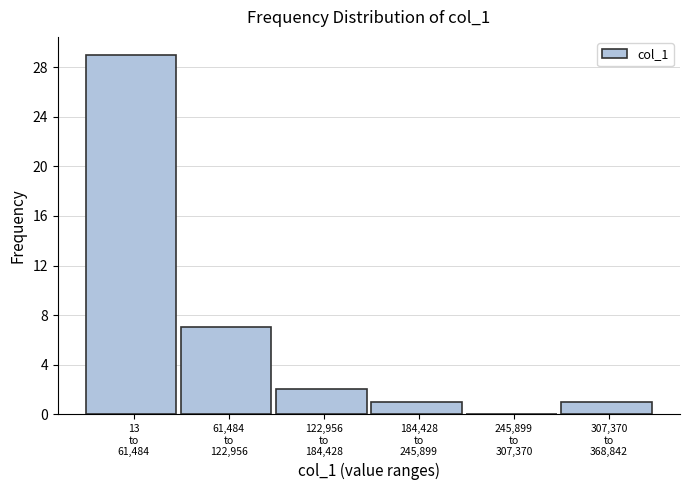

What is the greatest value displayed?

29